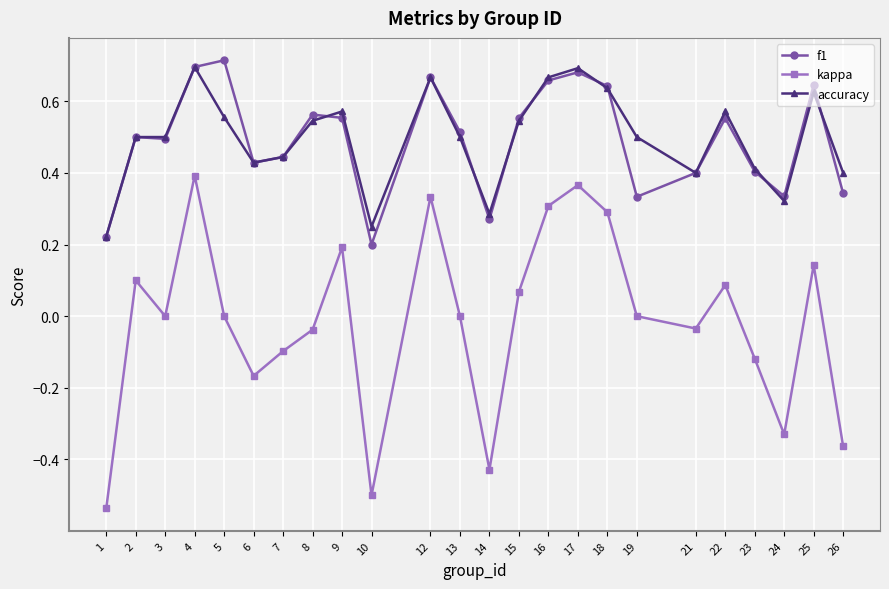

At which category is the sum across all series the highest?

4